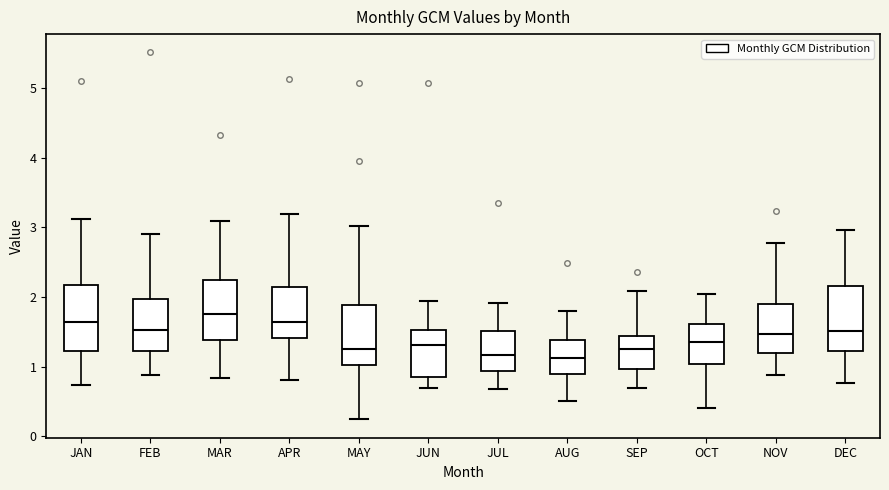

Where does the lower whisker of the box for DEC end on the y-axis? The values are not printed on the chart, so give them approximately, as read against the axis.

0.8